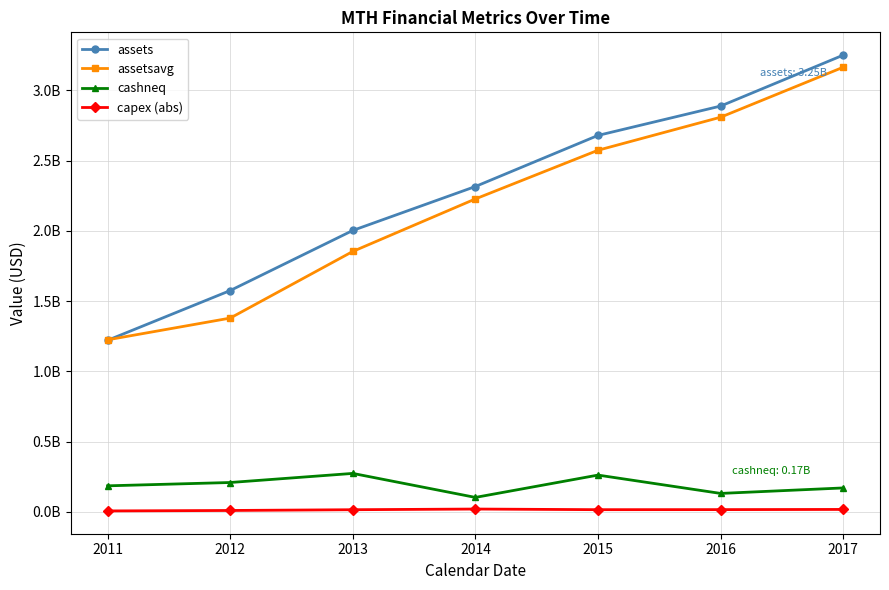

True or false: capex (abs) has a value of 24541678 at 2016.

False